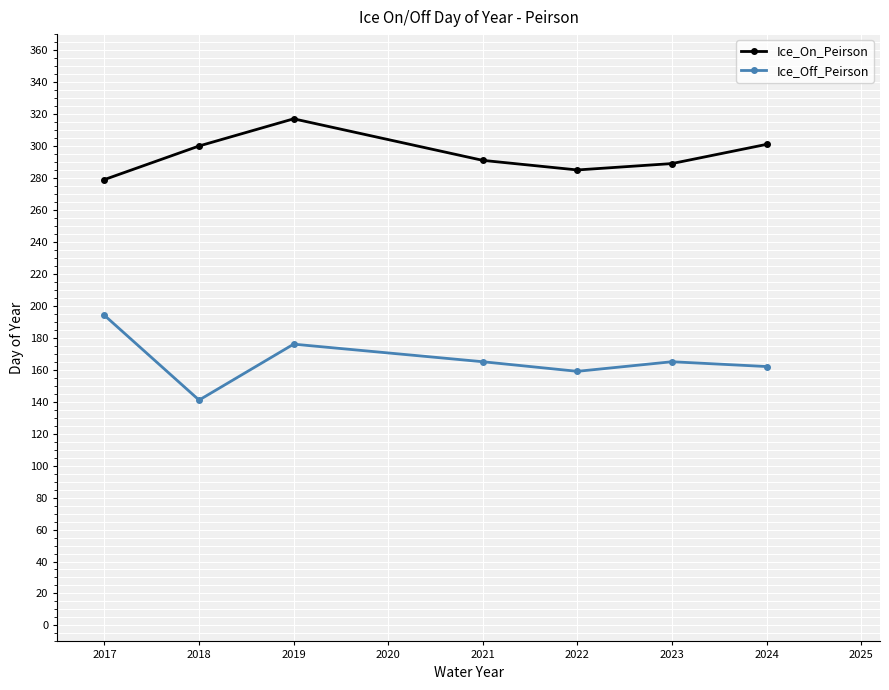

What is the total value across all series at 2022?

444